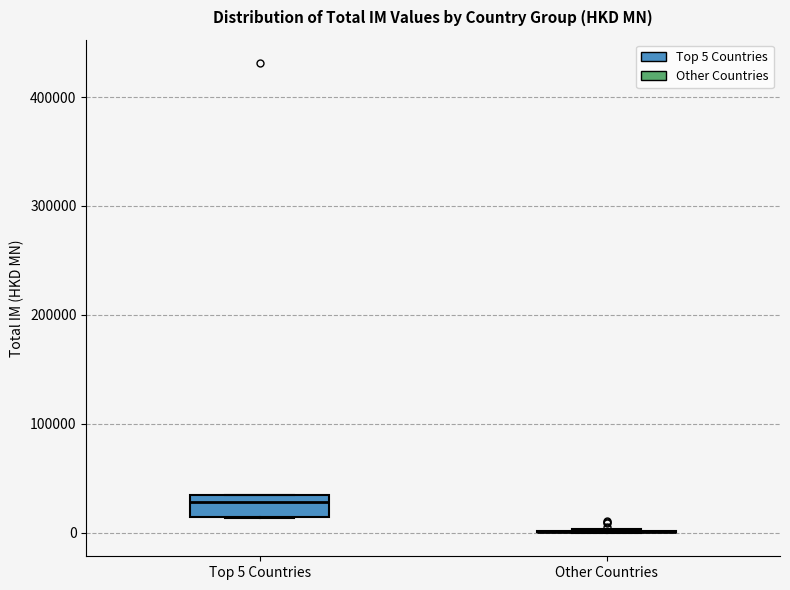

Reading left to right, transcribe this box plot: for each box, give where its median line is, the range the box spans, and where its two whiskers end, as read against the y-axis. The values are not printed on the chart, so give them approximately, as read against the axis.

Top 5 Countries: median 30000 (just below the box's upper edge), box 10000 to 30000, whiskers 10000 to 30000
Other Countries: box collapsed to a line at 0, whiskers 0 to 0